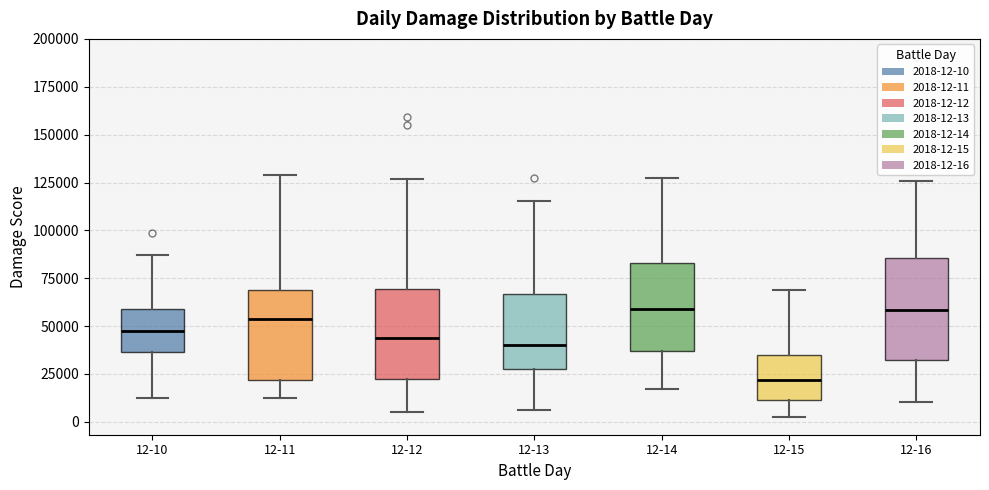

Which box is the tallest, from its lower edge to its upper edge?

12-16